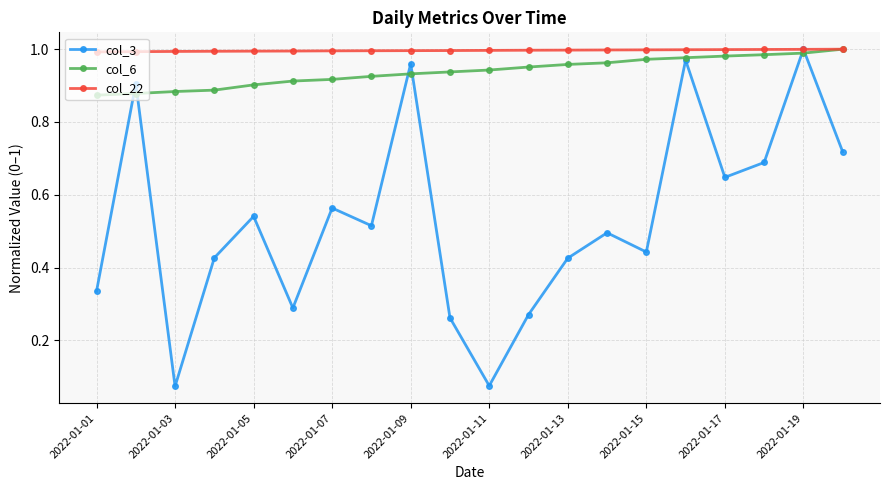

Which series has the largest total across all categories?

col_22